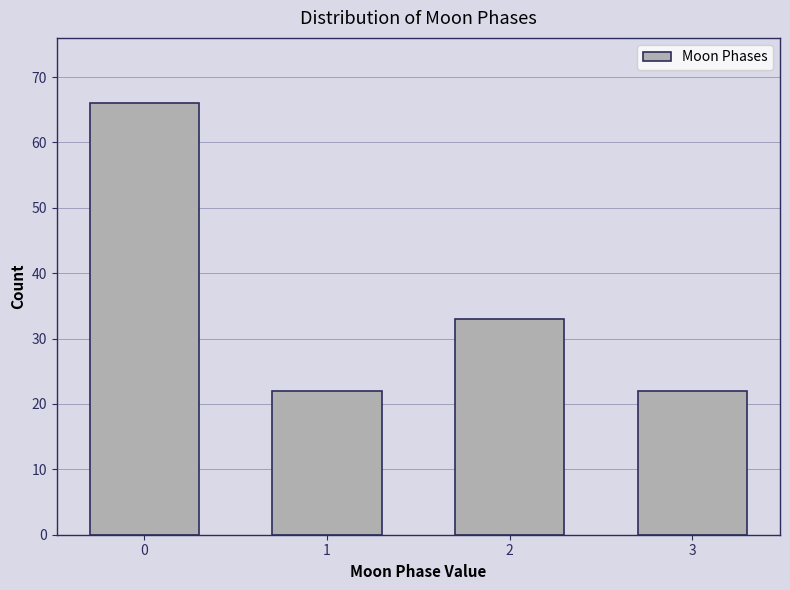

Reading left to right, extract all data points from this chart.

0=66	1=22	2=33	3=22